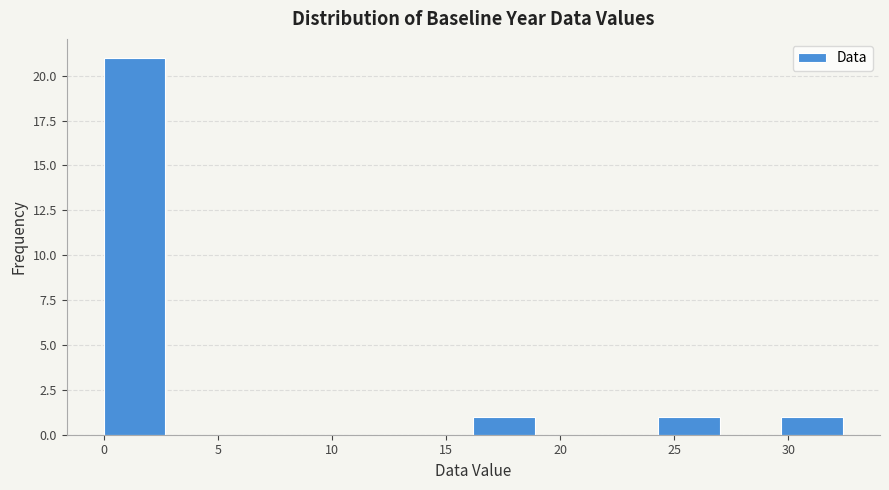

Reading left to right, transcribe this chart: for each bar, give the range it covers on the x-axis and its height. Neither the bar edges nor the heights are printed on the chart, so give them approximately, as read against the axes.

0.0 to 2.7: 21
2.7 to 5.4: 0
5.4 to 8.1: 0
8.1 to 10.8: 0
10.8 to 13.5: 0
13.5 to 16.2: 0
16.2 to 18.9: 1
18.9 to 21.6: 0
21.6 to 24.3: 0
24.3 to 27.0: 1
27.0 to 29.7: 0
29.7 to 32.4: 1